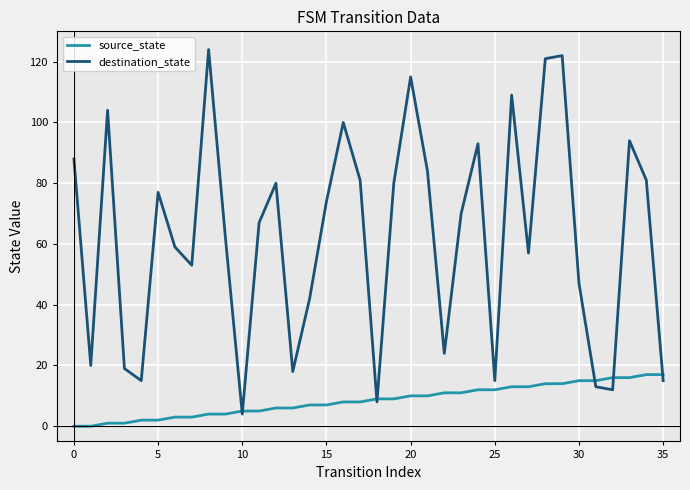

List the series in order of their overall mean, lowest first.

source_state, destination_state